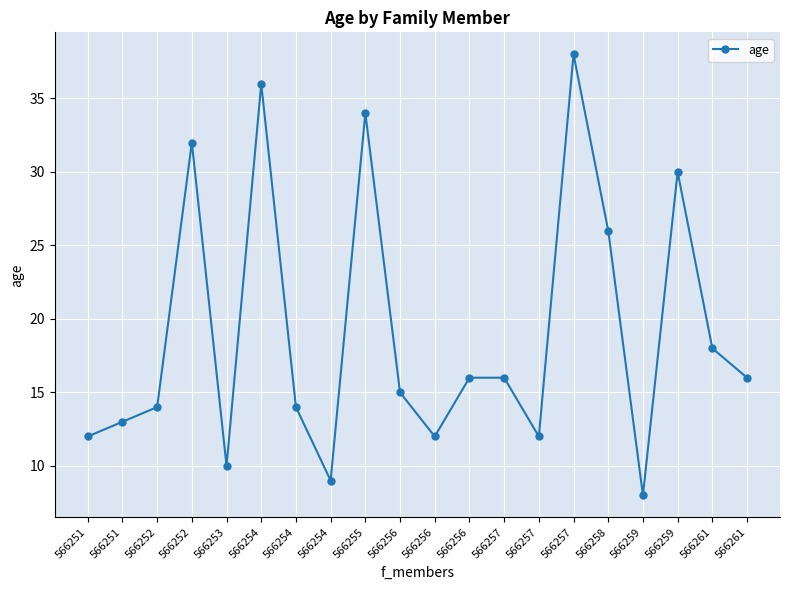

How many interior local peaks (higher than both neighbors) does the data have?

5